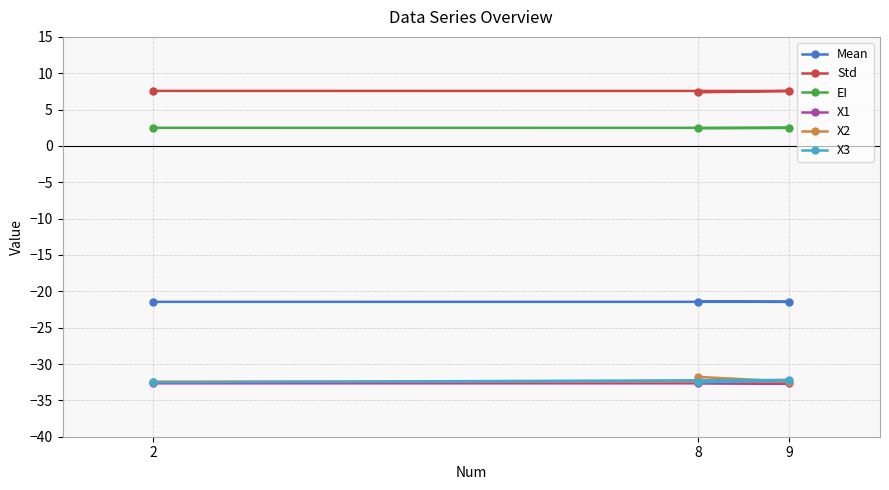

What is the spread (max minus min) of values at 8?

40.0